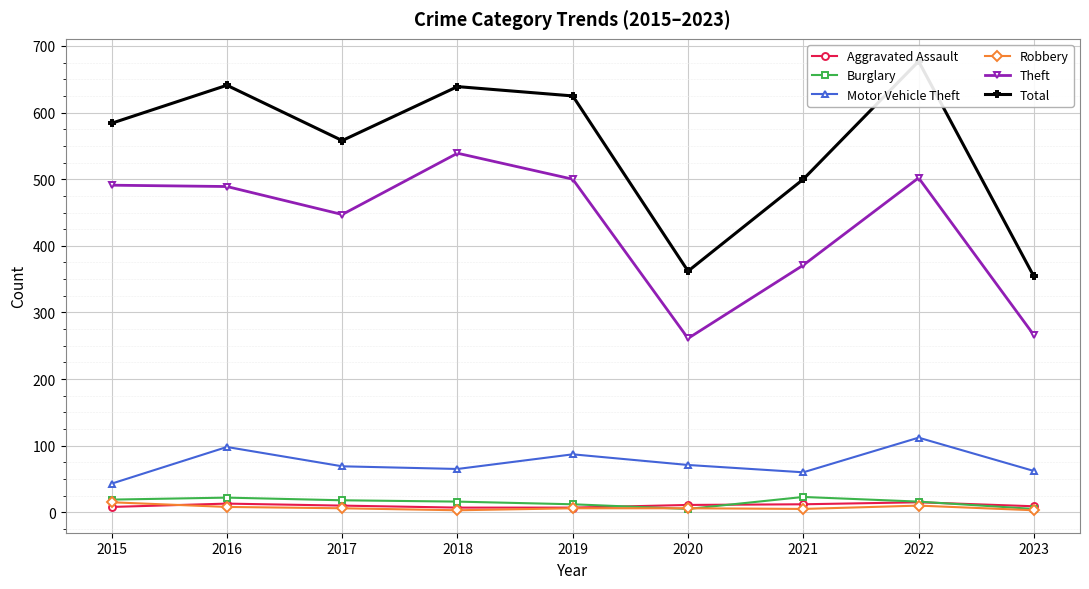

Which category has the lowest value across all series?

2018